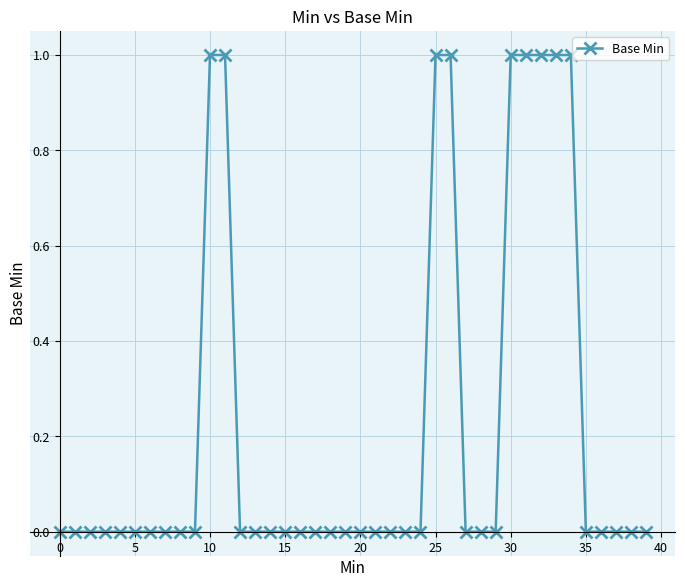

What is the value of the 31st point from the left?

1